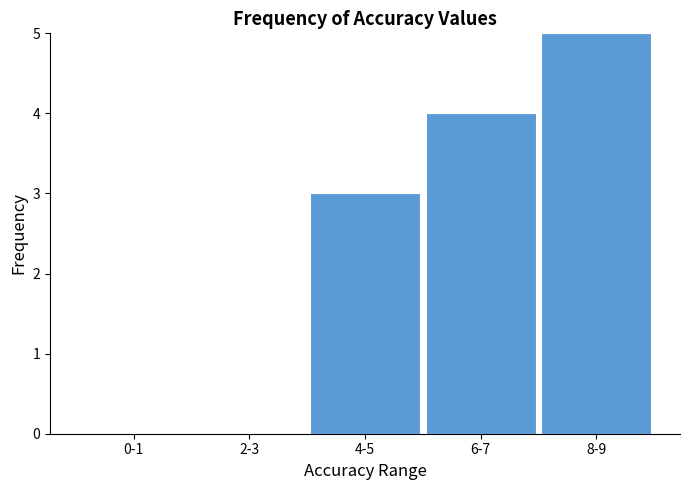

Reading left to right, transcribe all the data shown in this chart.

0-1=0	2-3=0	4-5=3	6-7=4	8-9=5